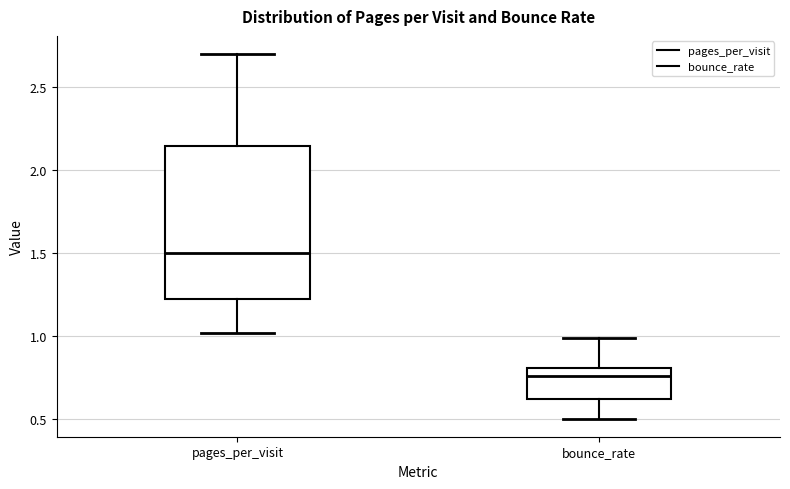

Reading left to right, transcribe this box plot: for each box, give where its median line is, the range the box spans, and where its two whiskers end, as read against the y-axis. The values are not printed on the chart, so give them approximately, as read against the axis.

pages_per_visit: median 1.50, box 1.20 to 2.15, whiskers 1.00 to 2.70
bounce_rate: median 0.75, box 0.60 to 0.80, whiskers 0.50 to 1.00